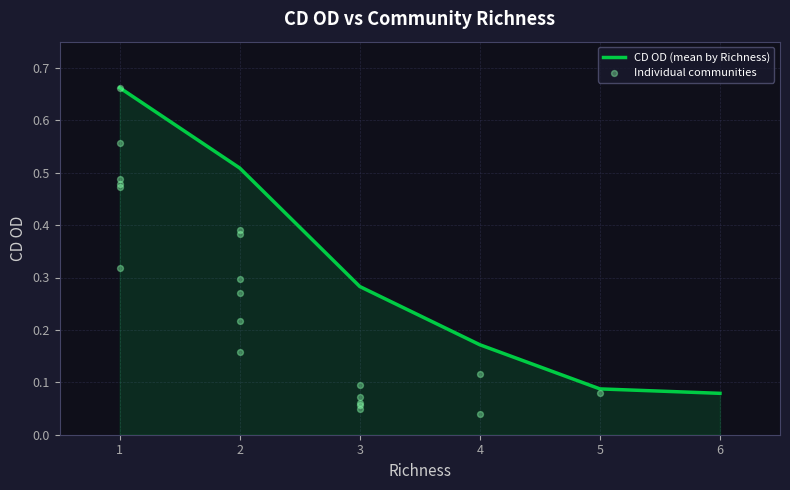

What is the change in value from 1 to 1?

-0.2